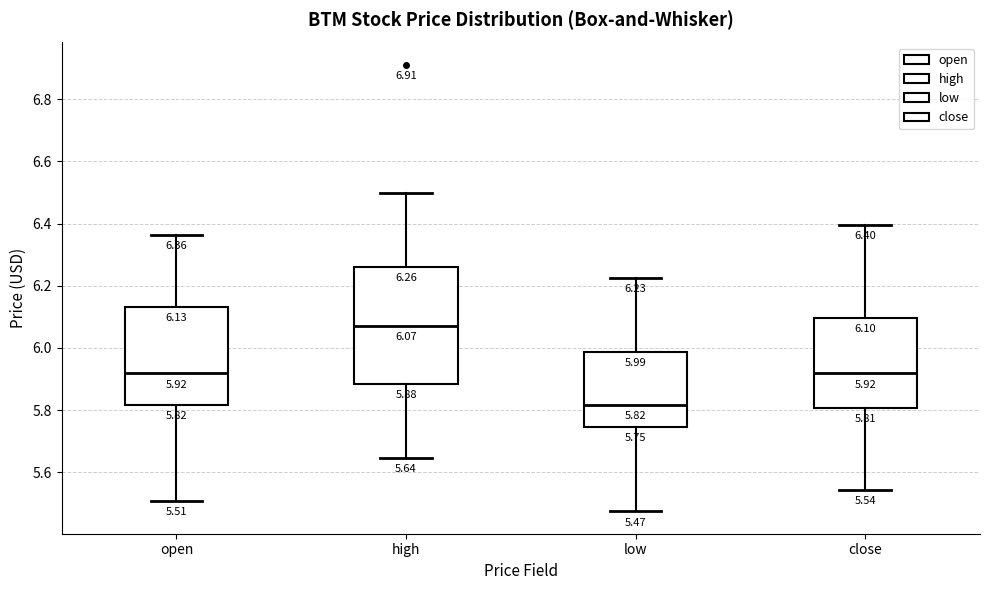

Which box's median line is the highest?

high